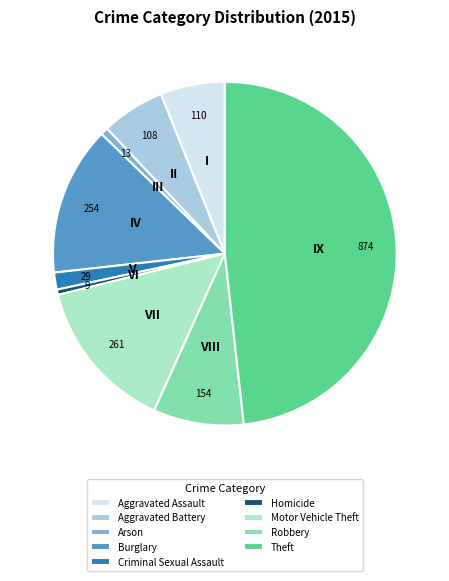

Is Motor Vehicle Theft the majority of the pie?

No